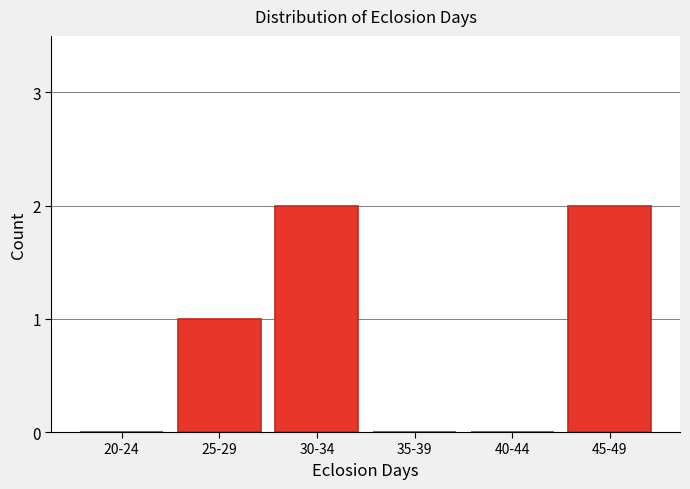

Reading left to right, list all the values displayed in this chart.

20-24=0	25-29=1	30-34=2	35-39=0	40-44=0	45-49=2